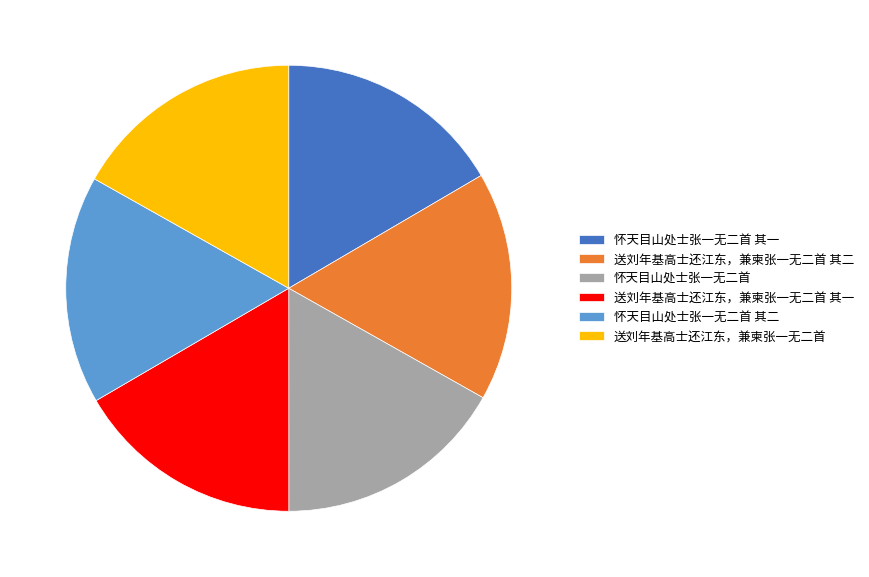

Is the sum of 送刘年基高士还江东，兼柬张一无二首 其二 and 送刘年基高士还江东，兼柬张一无二首 其一 greater than half?

No